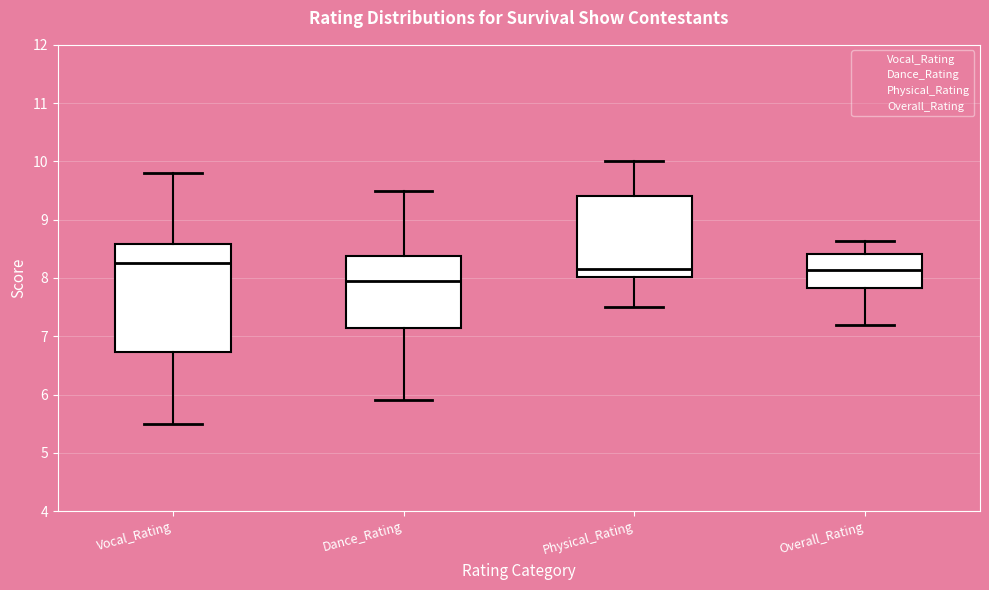

Which box is the tallest, from its lower edge to its upper edge?

Vocal_Rating